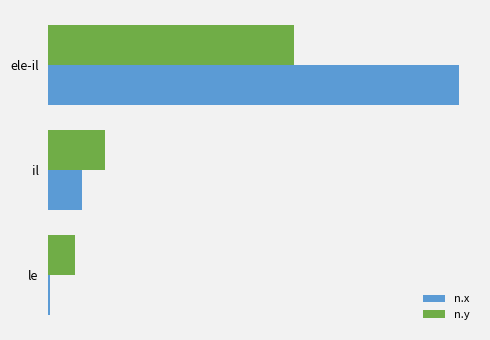

What are all the series names shown in the legend?

n.x, n.y